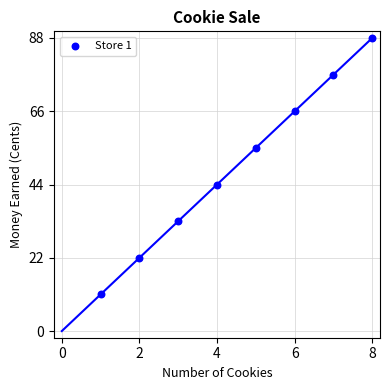

What Y value in the scatter plot is closest to 49?

44